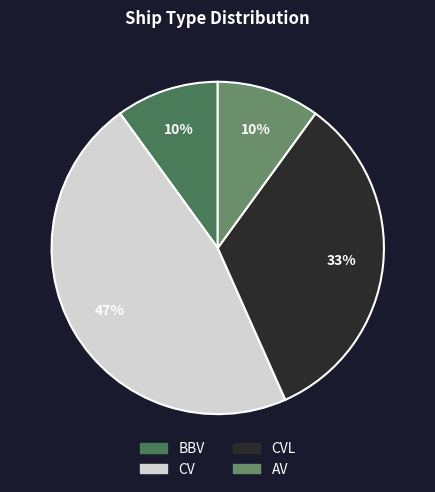

To the nearest percent, what percentage of the pie is AV?

10%